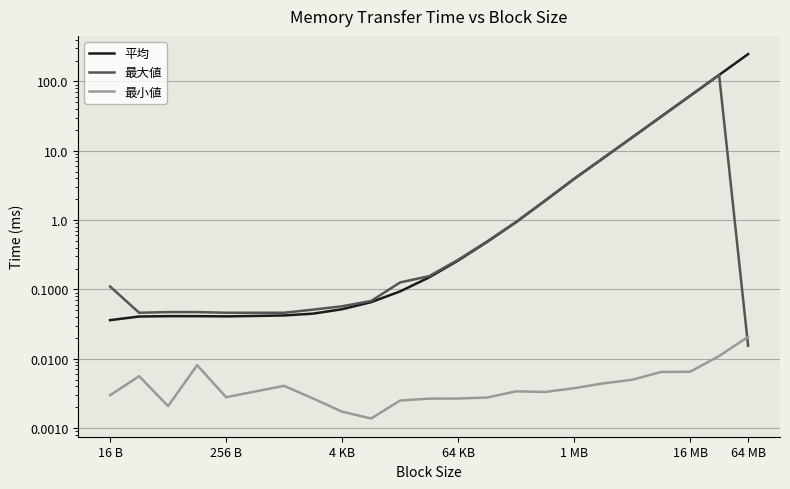

Where is the first local minimum for 最大値?

256 B